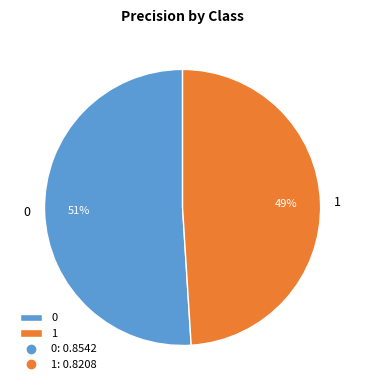

Is there any slice that represents more than half of the pie?

Yes